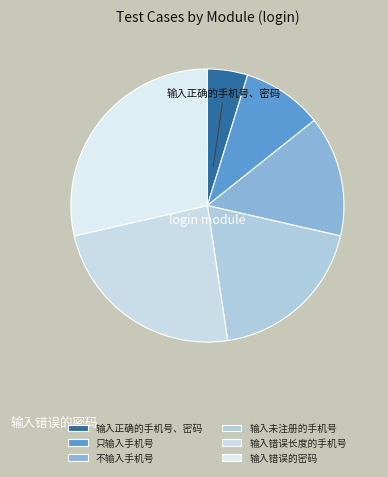

Between 输入错误长度的手机号 and 输入错误的密码, which is larger?

输入错误的密码